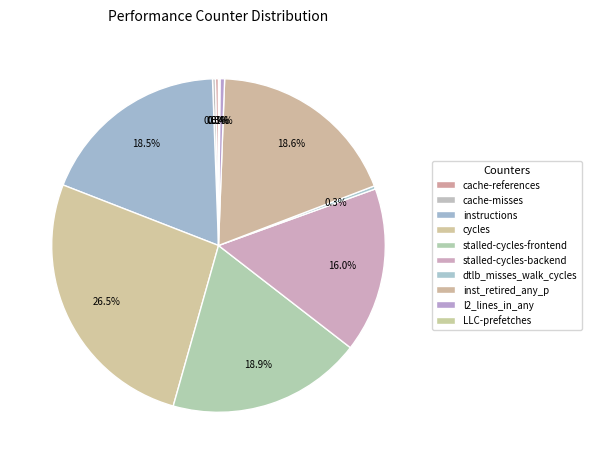

Is there a majority slice in this chart?

No